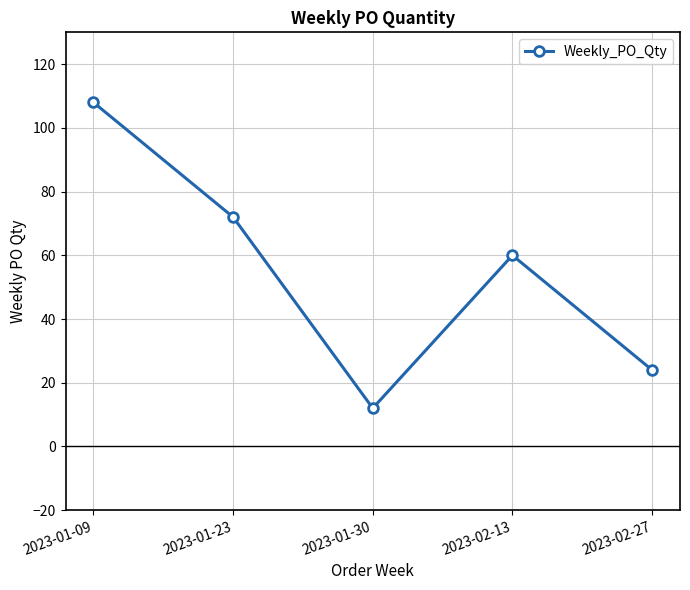

The chart shows a value of 12 at 2023-01-30. True or false?

True